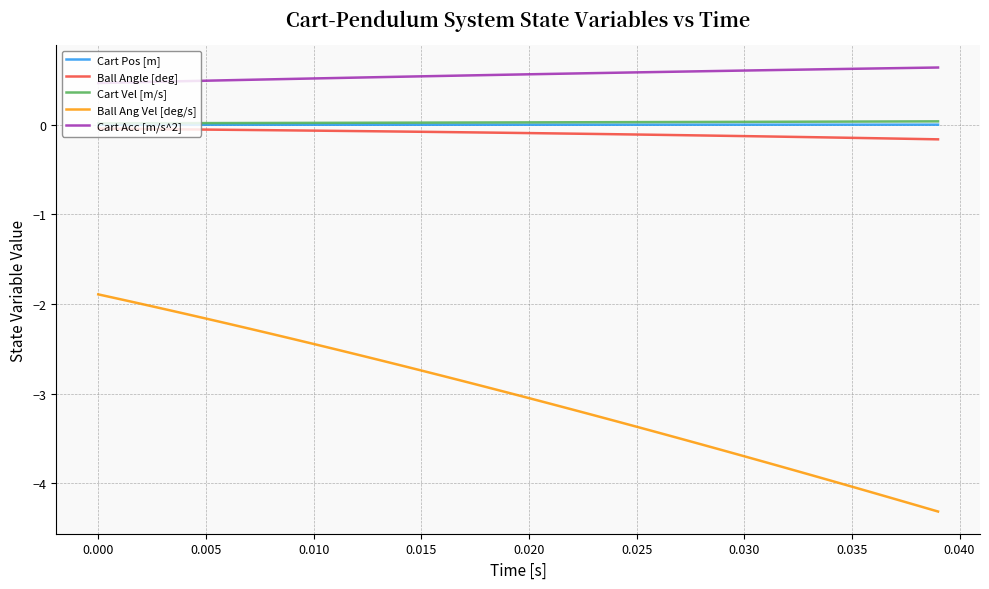

What is the difference between the maximum and second lowest values in the Ball Angle [deg] series?

0.1